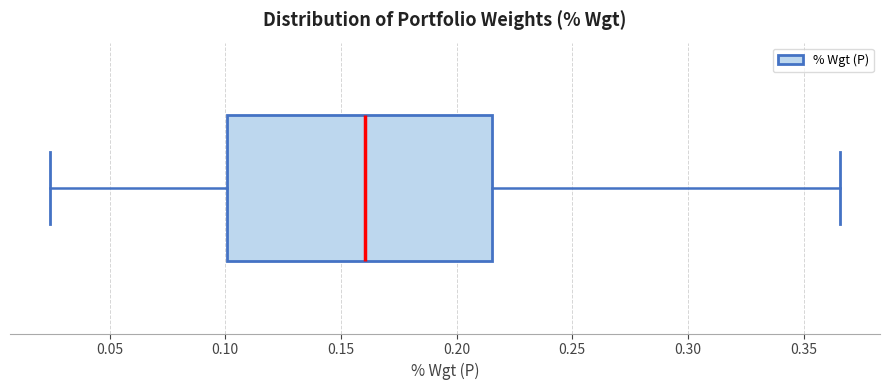

Read this box plot against the x-axis: the position of the median line, the range covered by the box, and the ends of both whiskers. The values are not printed on the chart, so give them approximately, as read against the axis.

median 0.160, box 0.100 to 0.215, whiskers 0.025 to 0.365